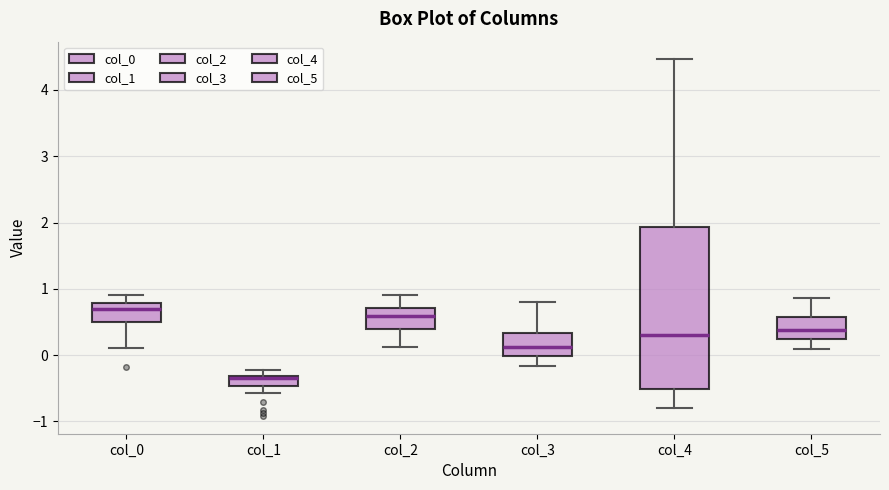

Where does the lower whisker of the box for col_1 end on the y-axis? The values are not printed on the chart, so give them approximately, as read against the axis.

-0.6